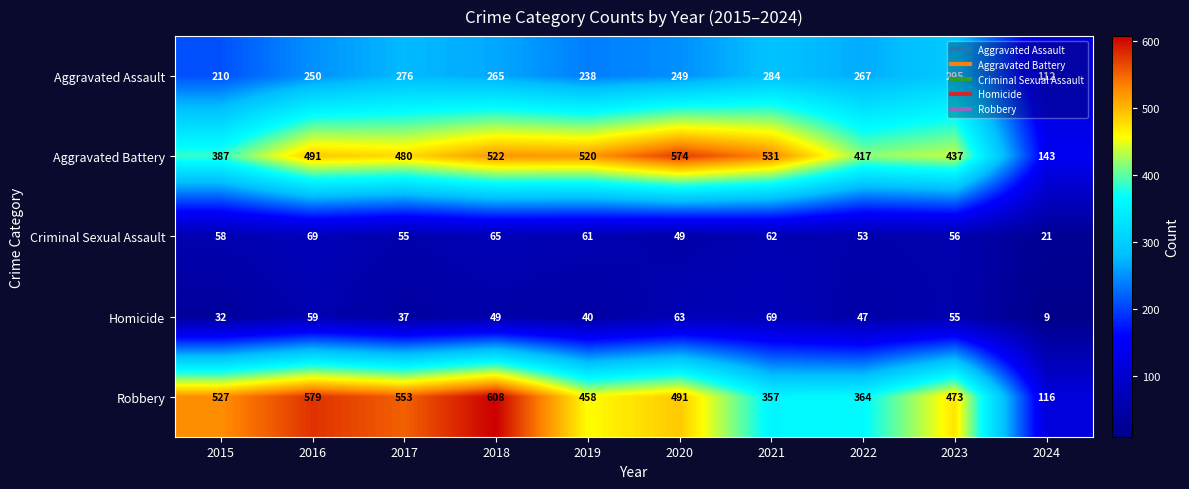

At which label does Aggravated Battery reach its peak?

2020